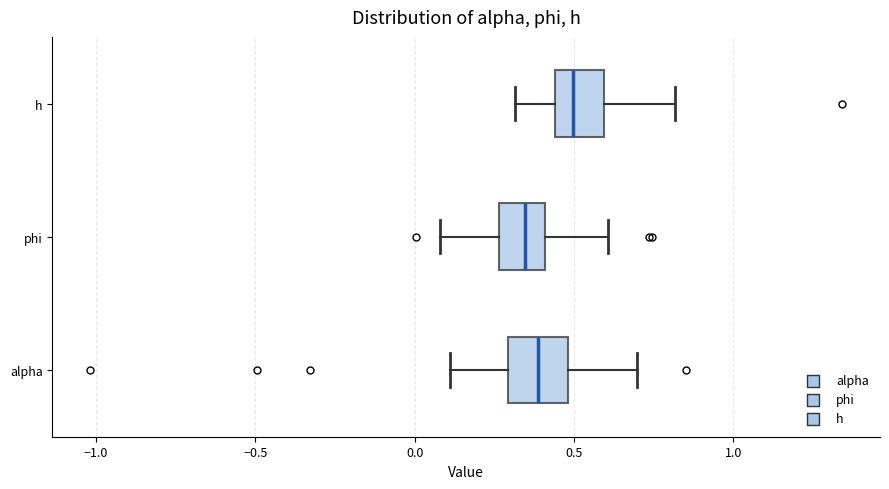

Reading bottom to top, transcribe this box plot: for each box, give where its median line is, the range the box spans, and where its two whiskers end, as read against the x-axis. The values are not printed on the chart, so give them approximately, as read against the axis.

alpha: median 0.40, box 0.30 to 0.50, whiskers 0.10 to 0.70
phi: median 0.35, box 0.25 to 0.40, whiskers 0.10 to 0.60
h: median 0.50, box 0.45 to 0.60, whiskers 0.30 to 0.80